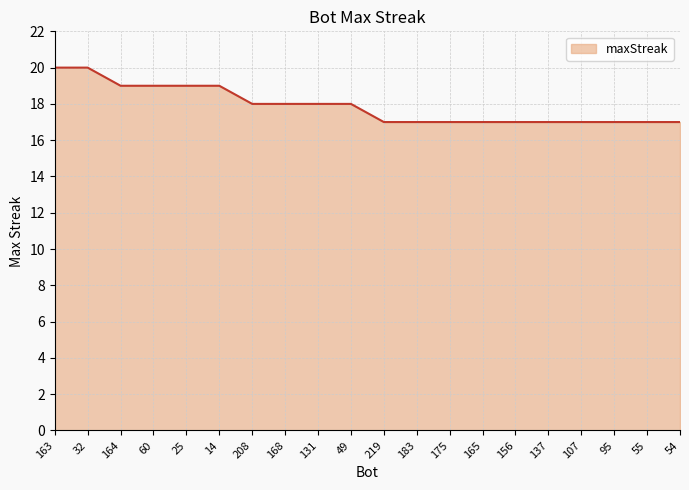

What is the smallest value displayed?

17